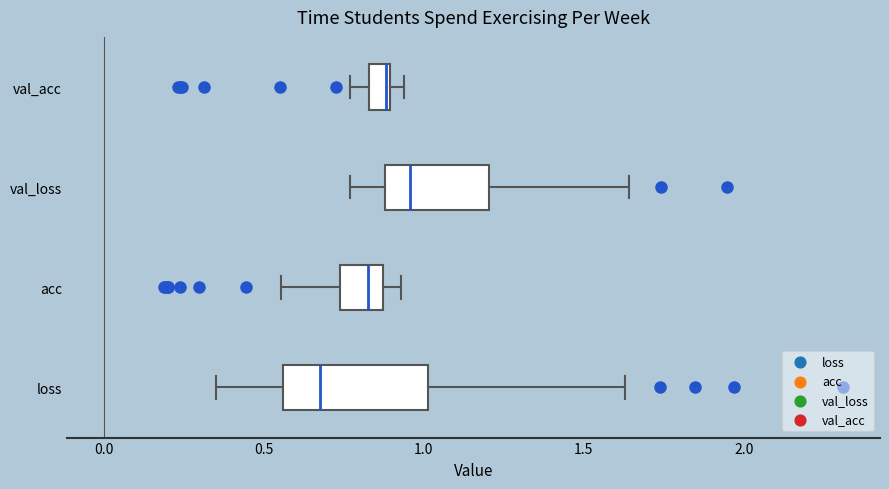

Where does the left whisker of the box for loss end on the x-axis? The values are not printed on the chart, so give them approximately, as read against the axis.

0.35